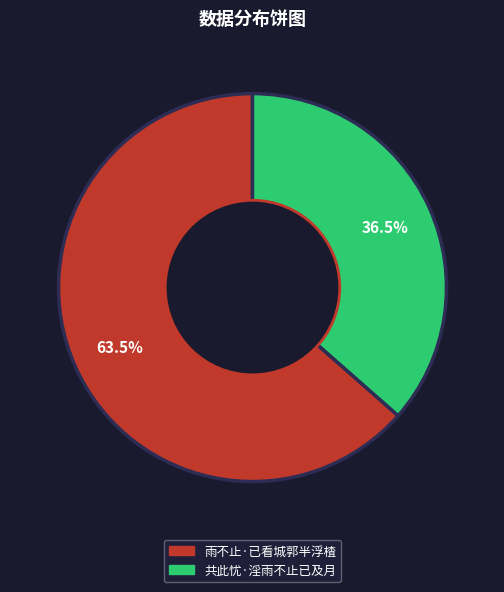

Rank the categories by value from lowest to highest.

共此忧·淫雨不止已及月, 雨不止·已看城郭半浮楂